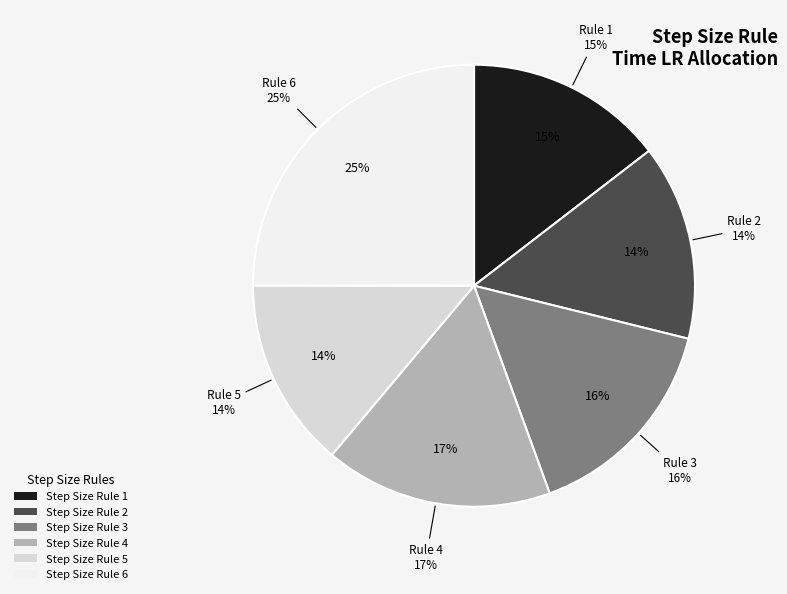

To the nearest percent, what is the average slice percentage?

17%